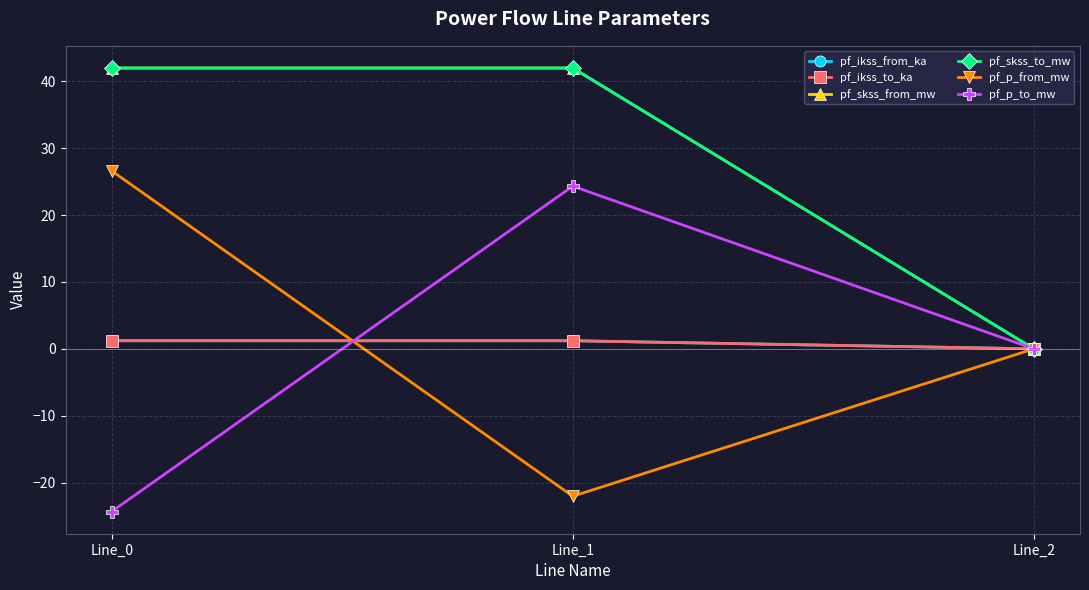

How many lines are shown in the chart?

6